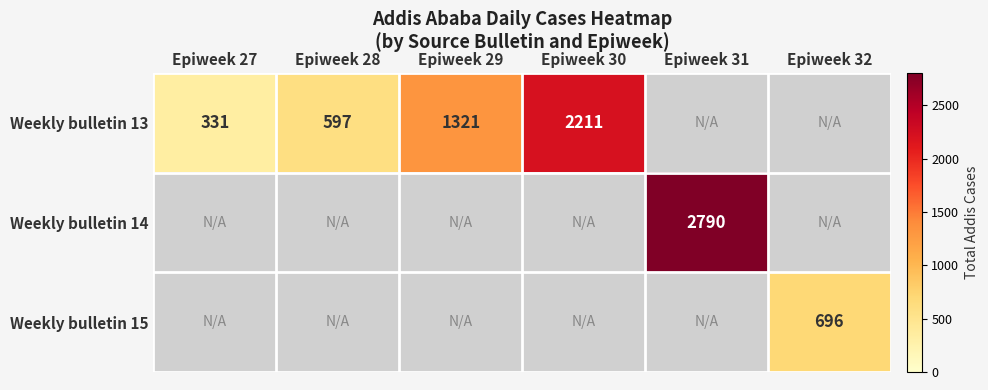

The Weekly bulletin 13 series shows 1321 at Epiweek 29. True or false?

True